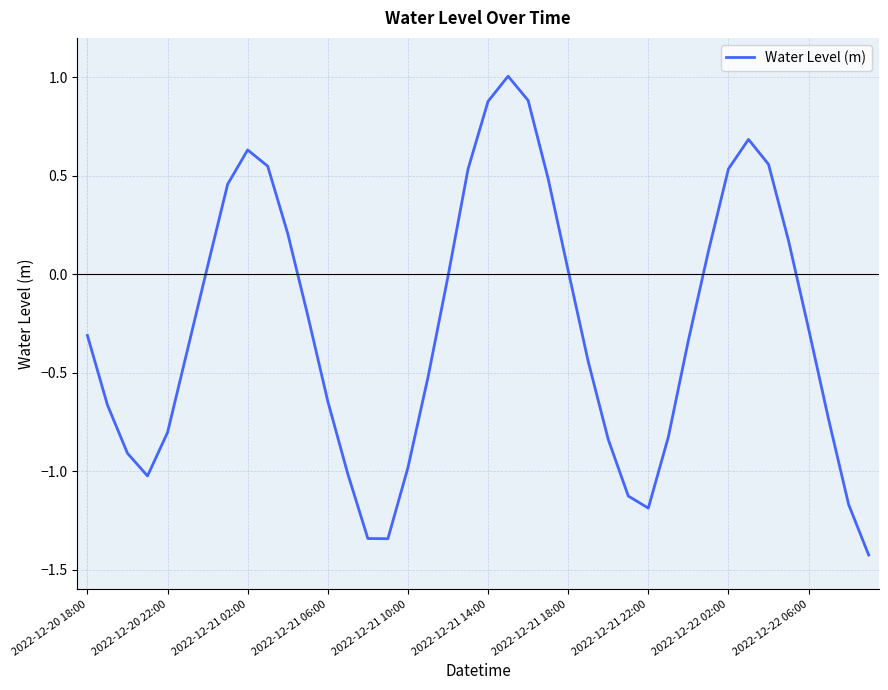

What is the difference between the maximum and minimum values?

2.4